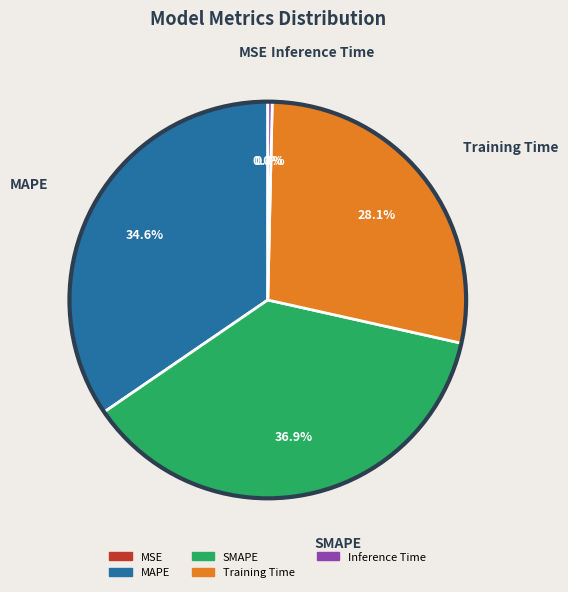

Which has a higher value, Inference Time or Training Time?

Training Time